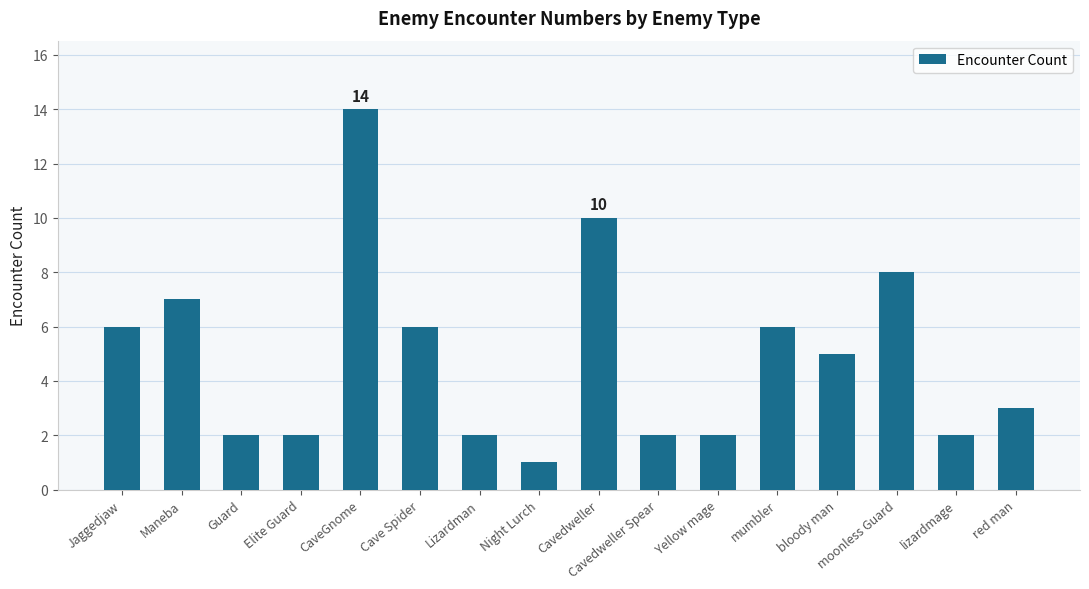

What is the label of the 7th bar from the right?

Cavedweller Spear